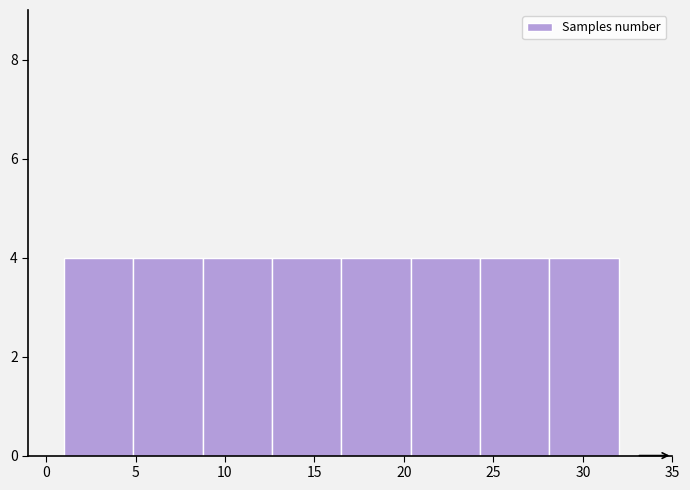

Reading left to right, transcribe this chart: for each bar, give the range it covers on the x-axis and its height. Neither the bar edges nor the heights are printed on the chart, so give them approximately, as read against the axes.

1.0 to 5.0: 4
5.0 to 9.0: 4
9.0 to 12.5: 4
12.5 to 16.5: 4
16.5 to 20.5: 4
20.5 to 24.5: 4
24.5 to 28.0: 4
28.0 to 32.0: 4